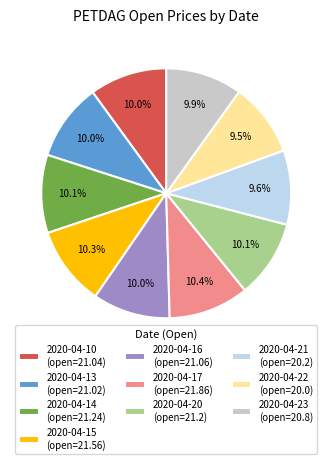

Is the sum of 2020-04-22 and 2020-04-15 greater than half?

No